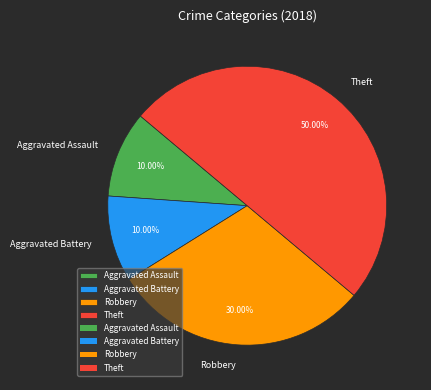

Is Aggravated Assault the majority of the pie?

No